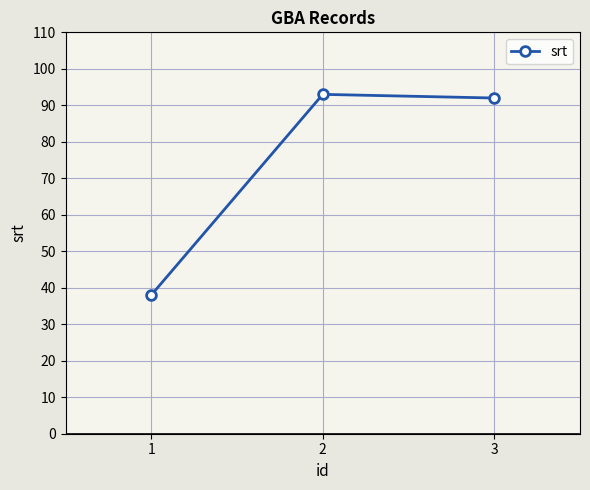

The chart shows a value of 49 at 2. True or false?

False